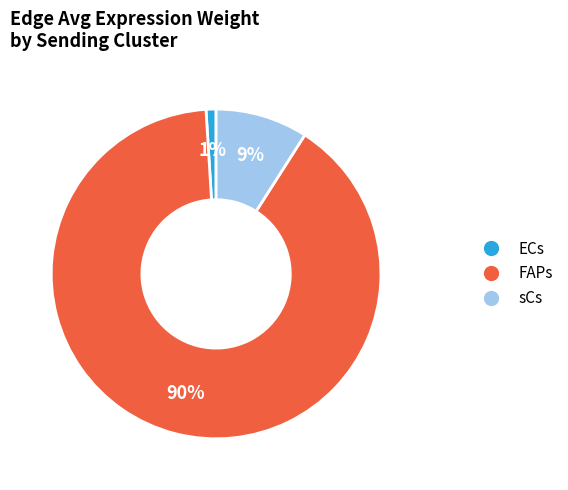

How many segments does this pie chart have?

3